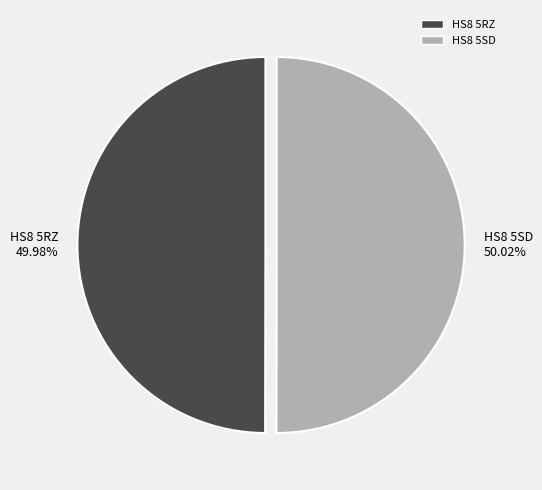

Count the number of slices in the pie.

2